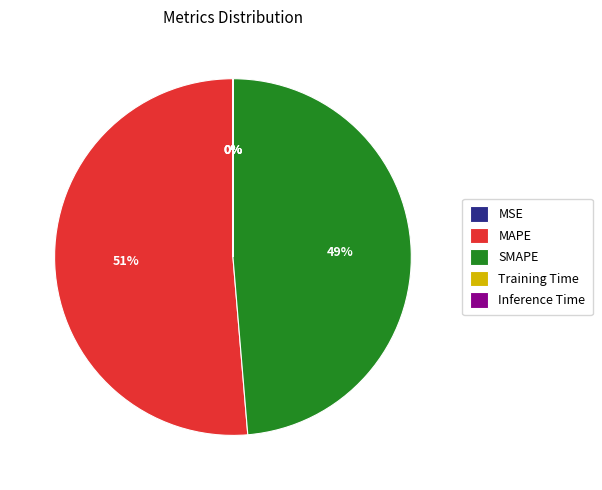

The SMAPE slice represents 49% of the pie. True or false?

True